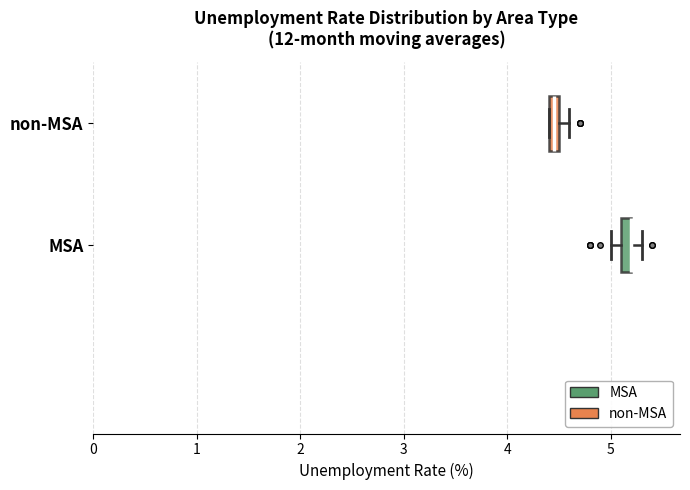

Where is the right edge of the box for MSA on the x-axis? The values are not printed on the chart, so give them approximately, as read against the axis.

5.2